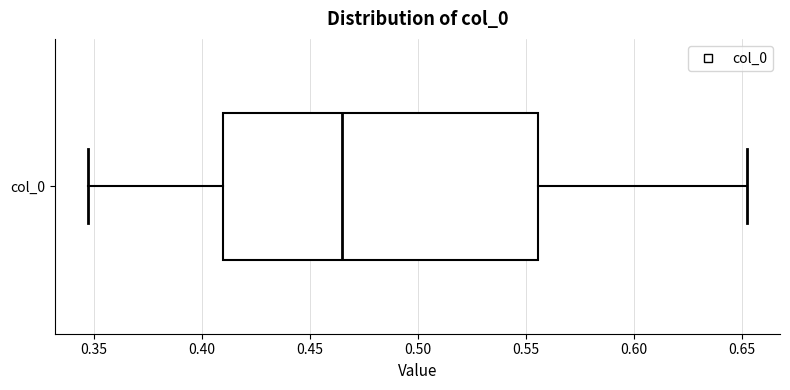

Transcribe this box plot: give where the median line is, the range the box spans, and where the two whiskers end, as read against the x-axis. The values are not printed on the chart, so give them approximately, as read against the axis.

median 0.465, box 0.410 to 0.555, whiskers 0.345 to 0.650